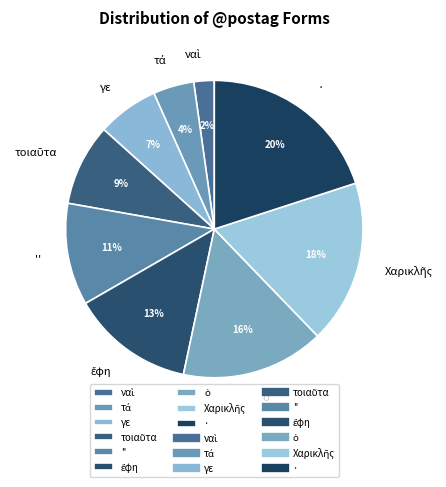

What percentage is the γε slice, to the nearest percent?

7%